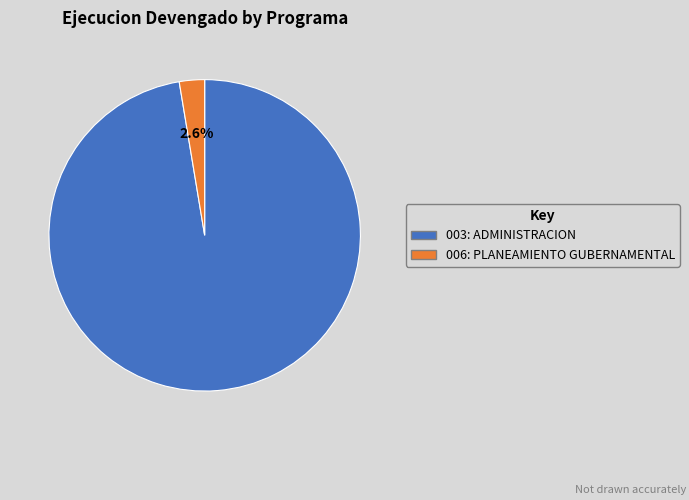

Combined, do 003: ADMINISTRACION and 006: PLANEAMIENTO GUBERNAMENTAL account for over 50%?

Yes